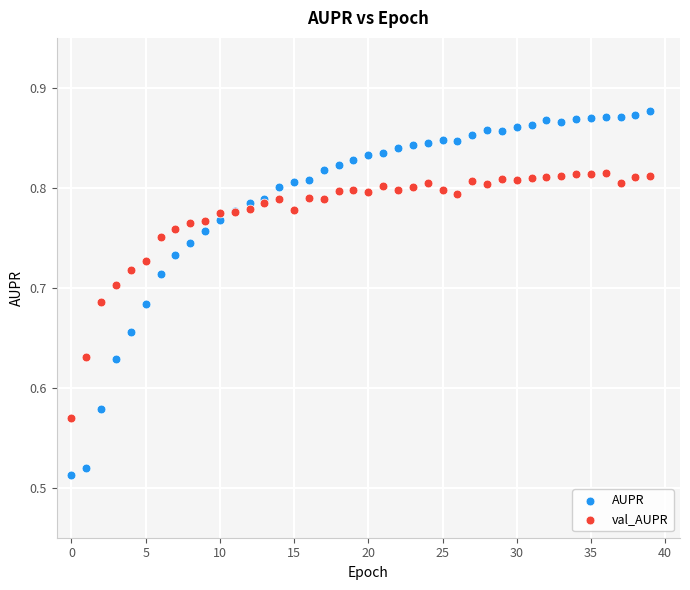

Which series contains the highest Y value?

AUPR